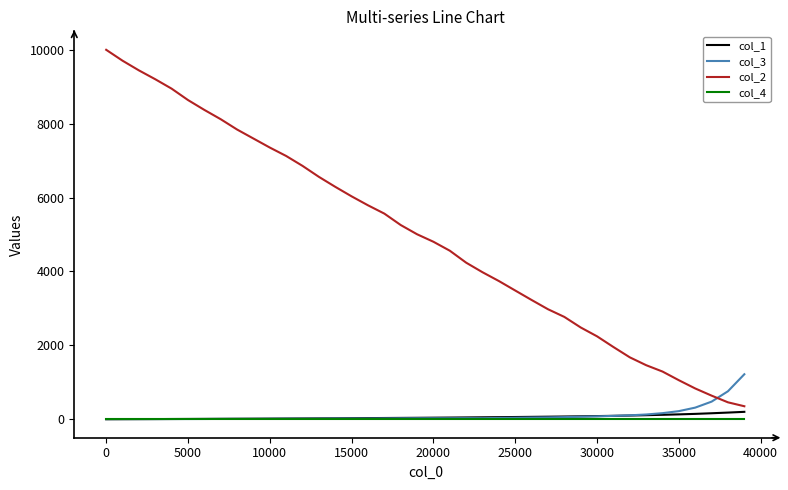

At how many categories does at least one series exceed 8008?

8